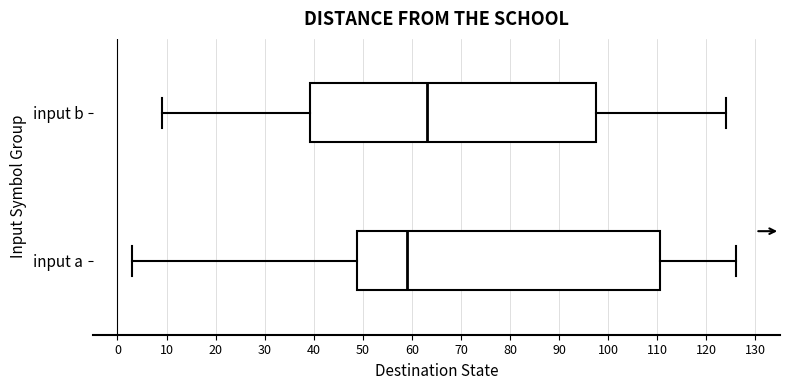

Where is the right edge of the box for input b on the x-axis? The values are not printed on the chart, so give them approximately, as read against the axis.

98